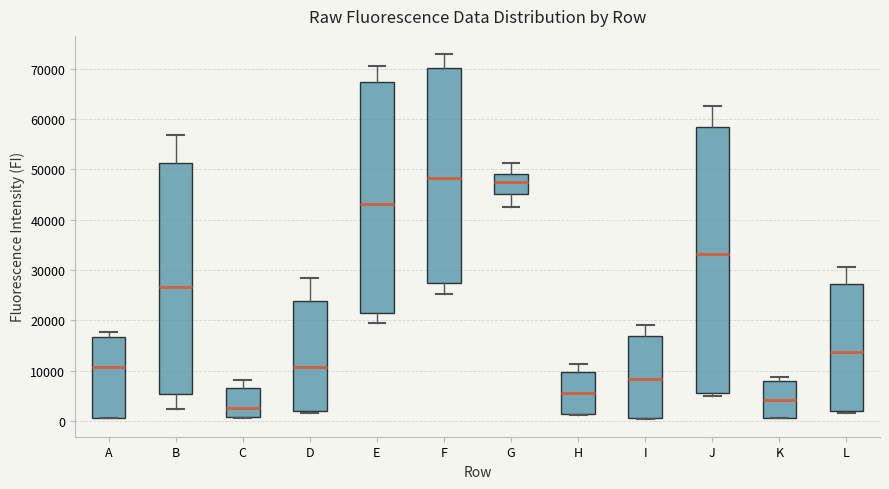

Where is the lower edge of the box for L on the y-axis? The values are not printed on the chart, so give them approximately, as read against the axis.

2000